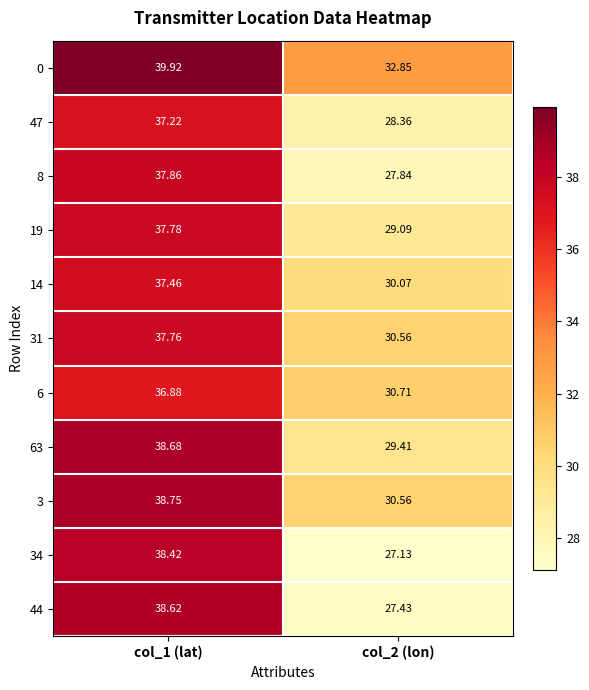

Is the value of 6 at col_2 (lon) greater than the value of 31 at col_2 (lon)?

Yes